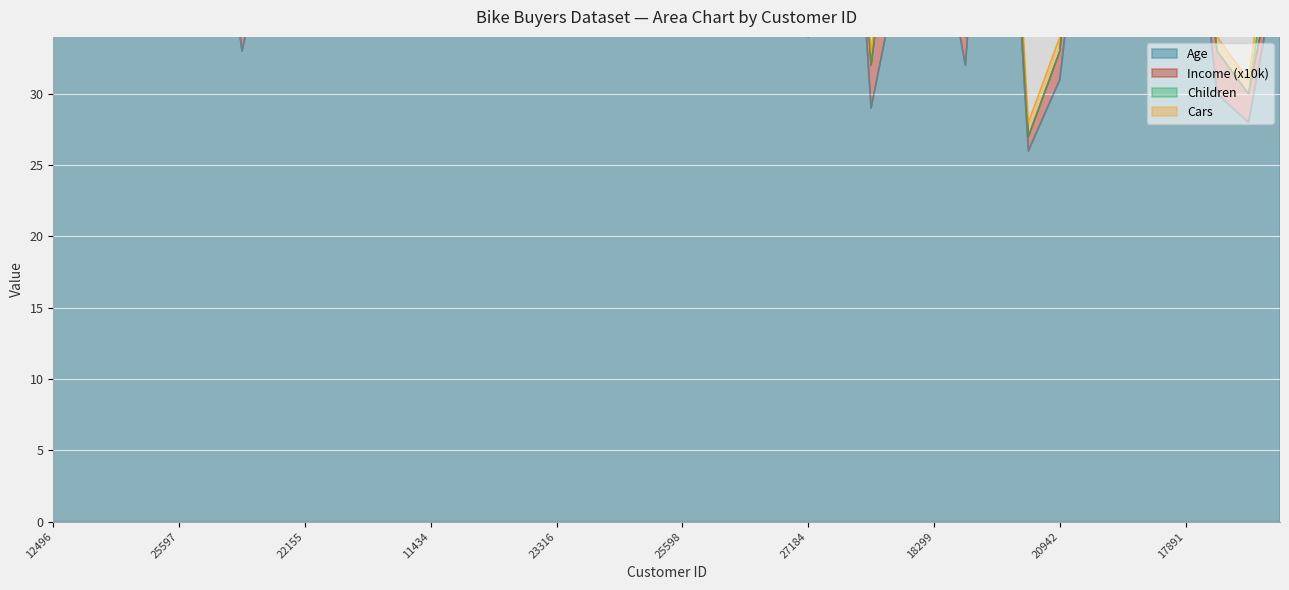

True or false: Children has more than 1 points higher than both neighbors.

True